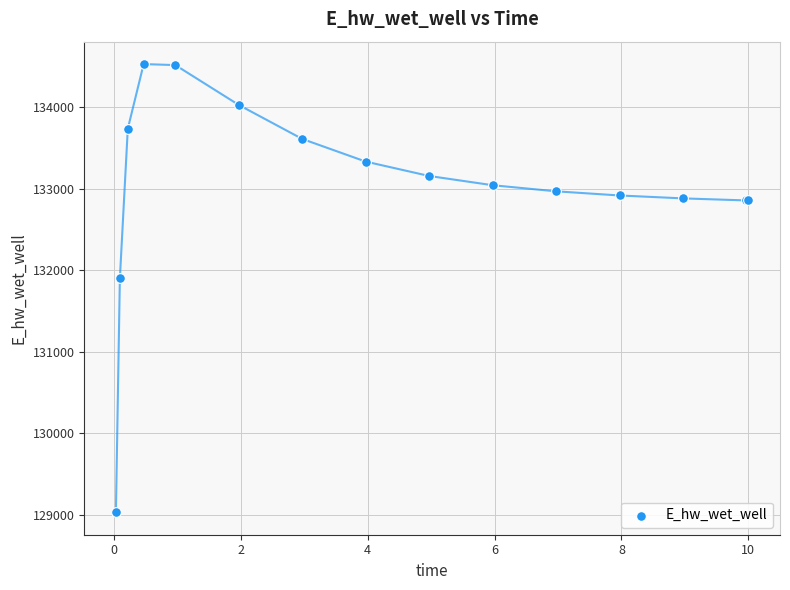

What Y value in the scatter plot is closest to 131779?

131898.8